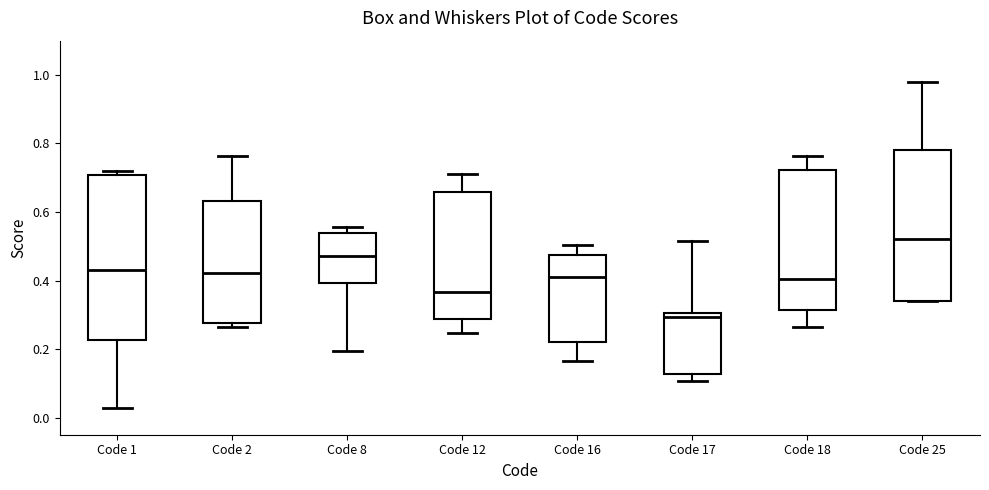

Which box's median line is the lowest?

Code 17